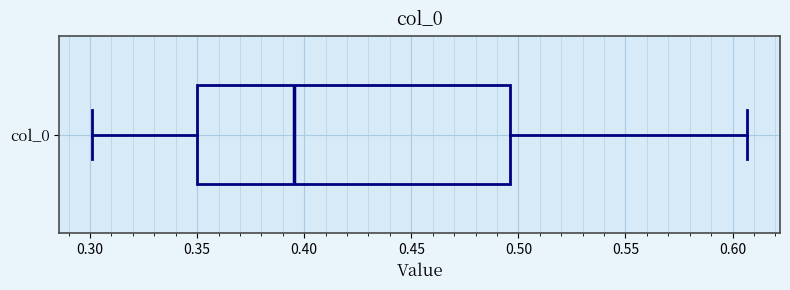

Read this box plot against the x-axis: the position of the median line, the range covered by the box, and the ends of both whiskers. The values are not printed on the chart, so give them approximately, as read against the axis.

median 0.395, box 0.350 to 0.495, whiskers 0.300 to 0.605